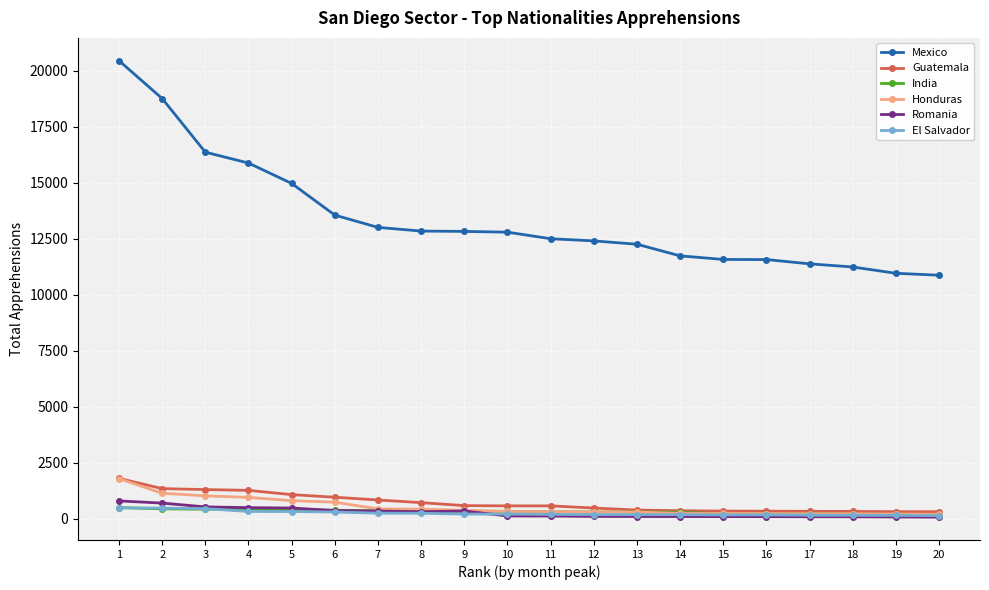

Which series has the largest total across all categories?

Mexico